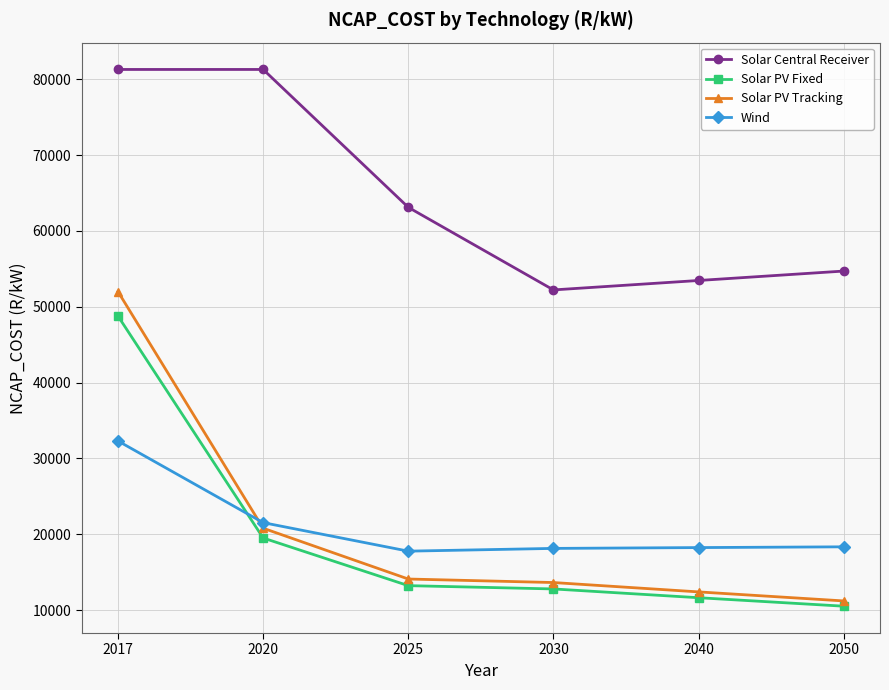

Which category has the highest value in the Solar PV Fixed series?

2017